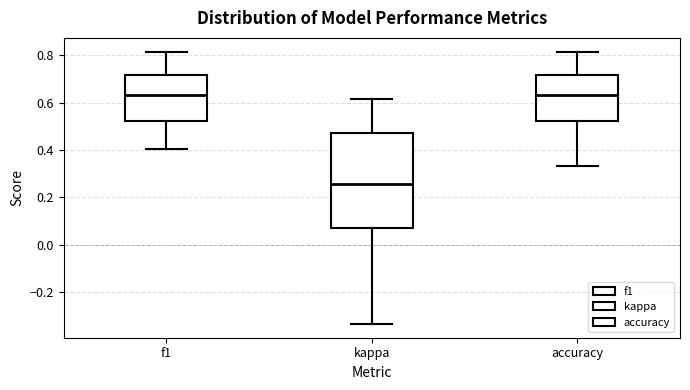

Comparing the boxes themselves (not the whiskers), which one is the tallest?

kappa